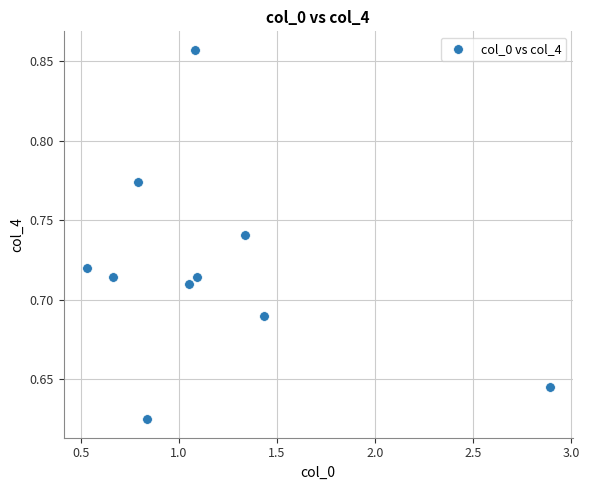

What is the average X value?

1.2